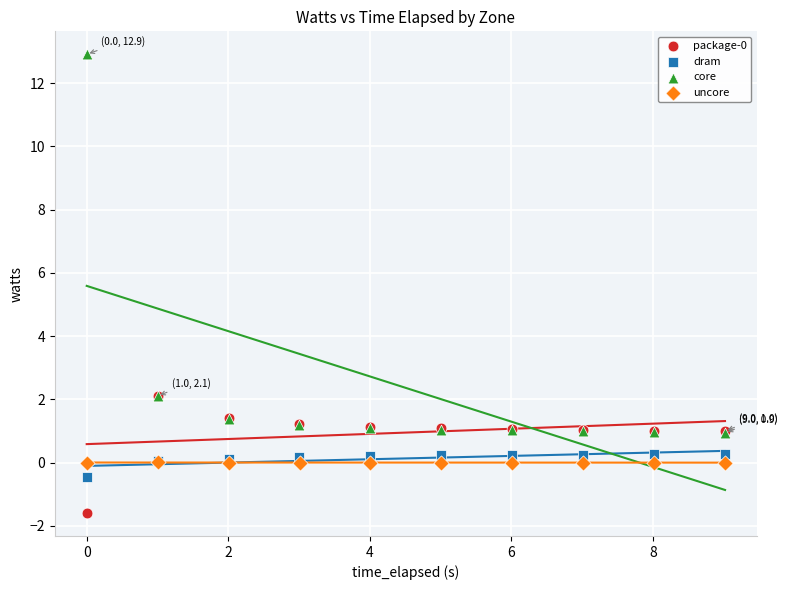

Which series contains the highest Y value?

core